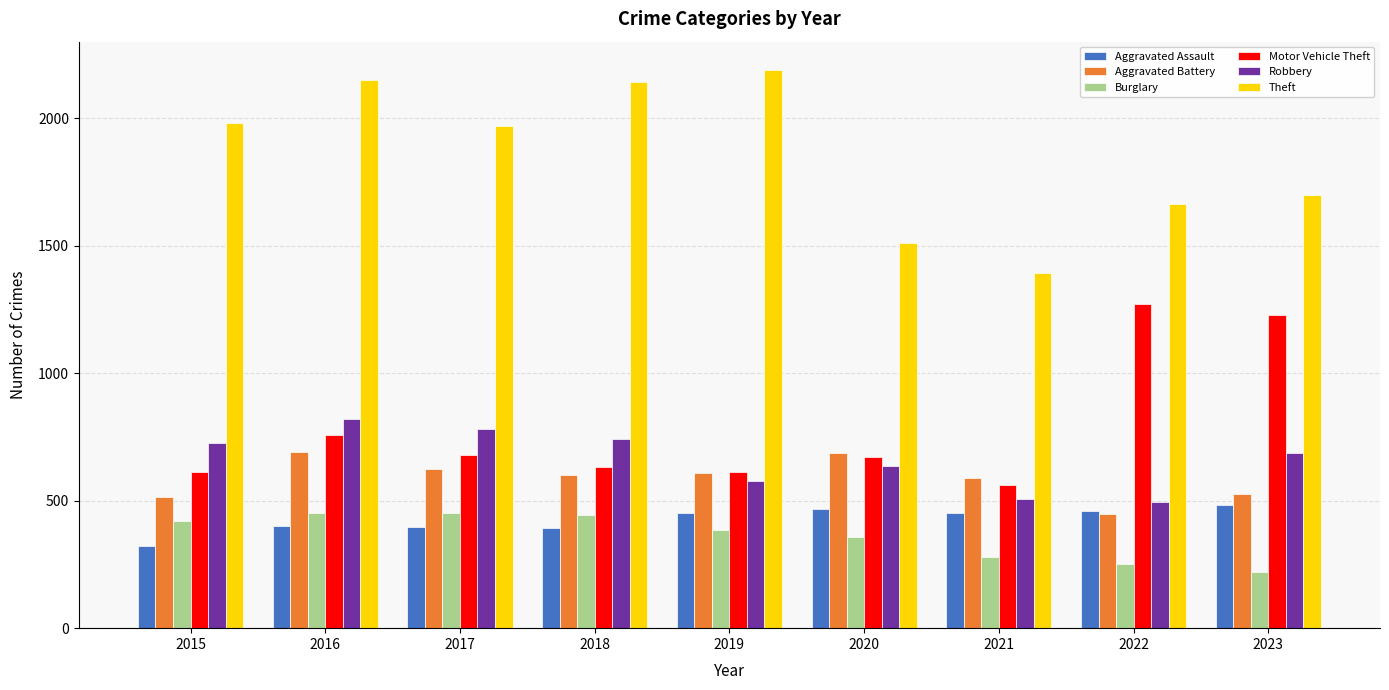

Which category has the highest value in the Motor Vehicle Theft series?

2022